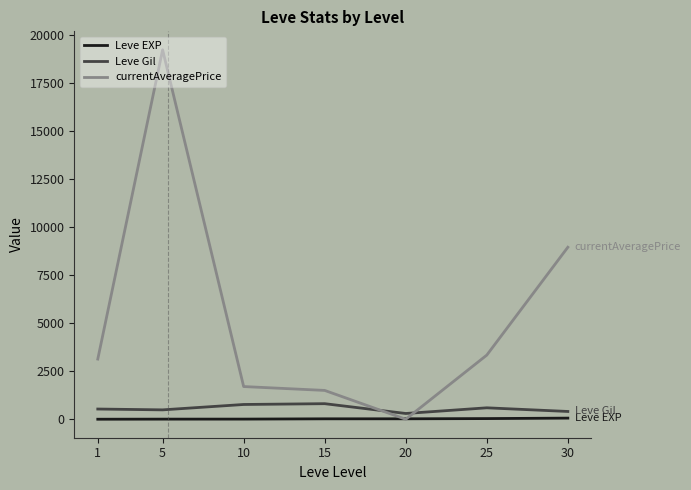

At which category is the sum across all series the highest?

5